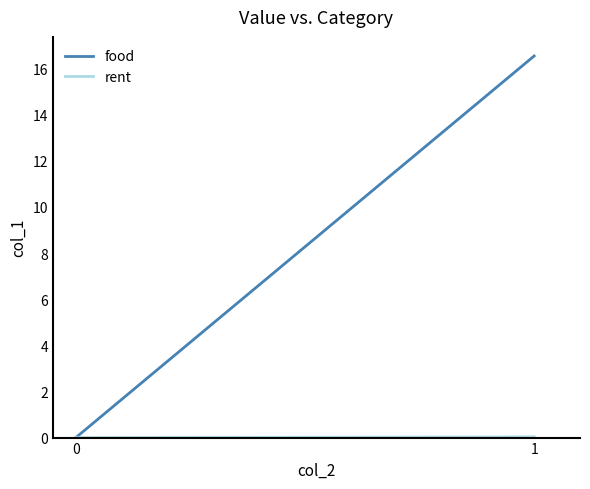

The value of food at 0 is -8.4. True or false?

False